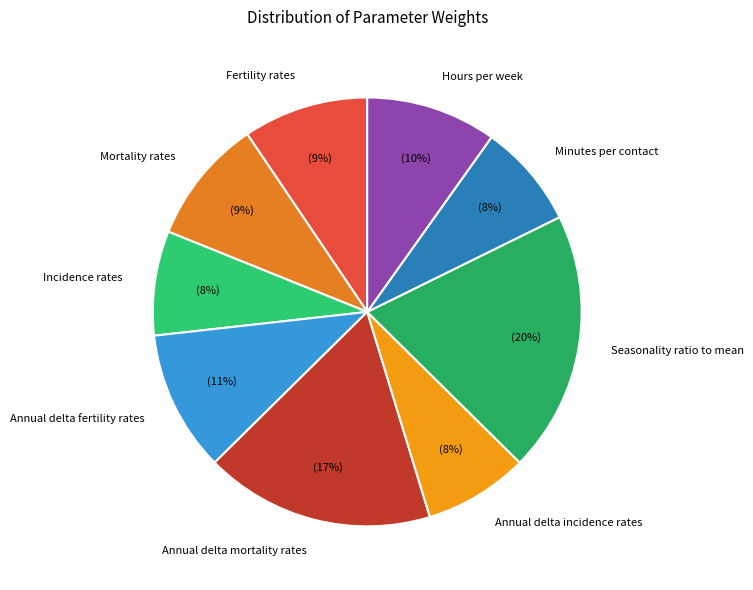

Which slice is the largest?

Seasonality ratio to mean